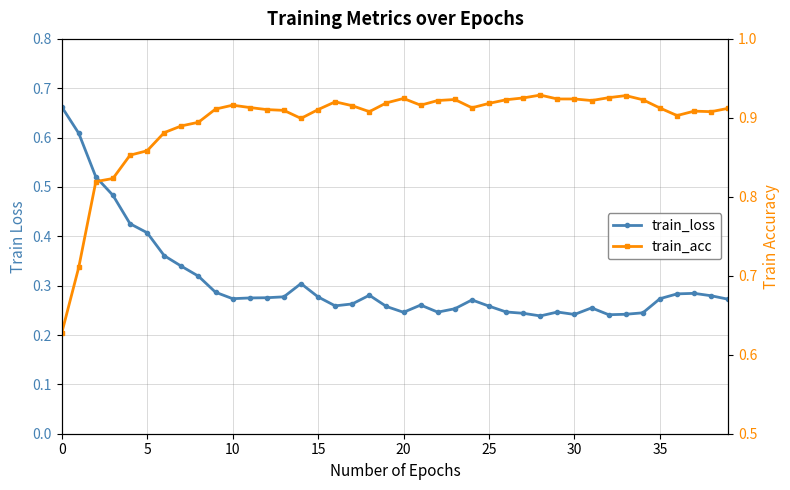

Count the train_acc values in the range 0 to 1.

40